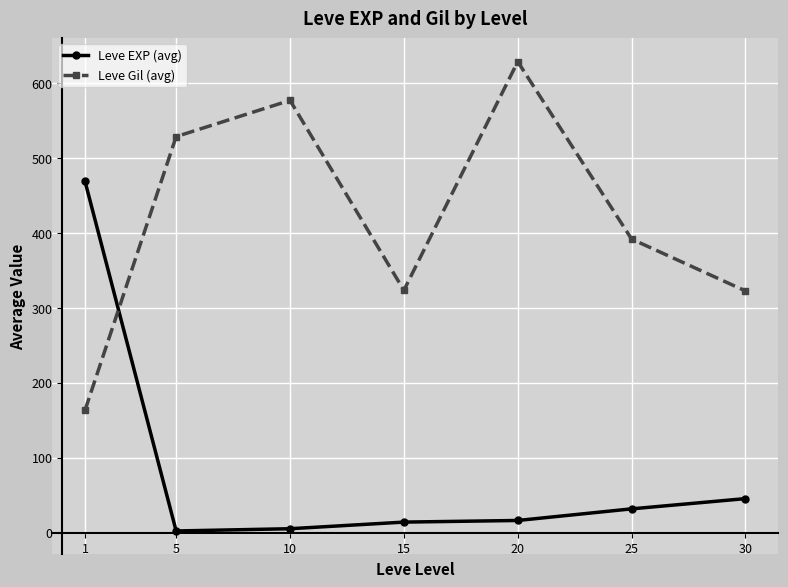

Is it true that Leve Gil (avg) equals 269.0 at 1?

False